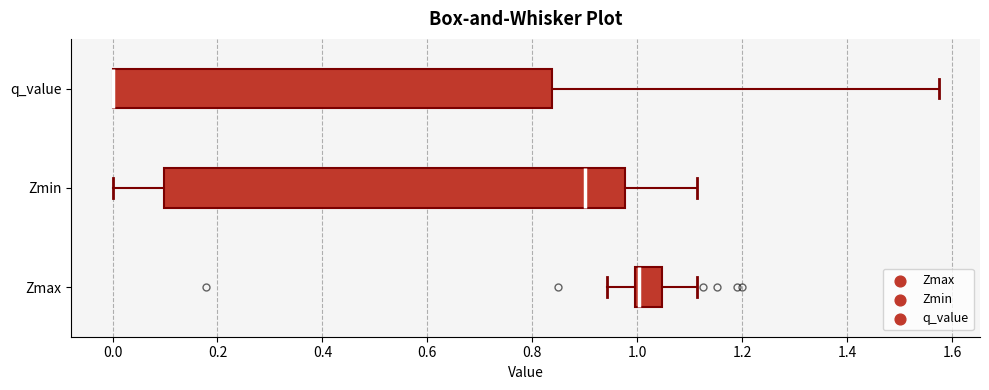

Reading bottom to top, transcribe this box plot: for each box, give where its median line is, the range the box spans, and where its two whiskers end, as read against the x-axis. The values are not printed on the chart, so give them approximately, as read against the axis.

Zmax: median 1.00 (drawn on the box's left edge), box 1.00 to 1.04, whiskers 0.94 to 1.12
Zmin: median 0.90, box 0.10 to 0.98, whiskers 0.00 to 1.12
q_value: median 0.00 (drawn on the box's left edge), box 0.00 to 0.84, whiskers 0.00 to 1.58